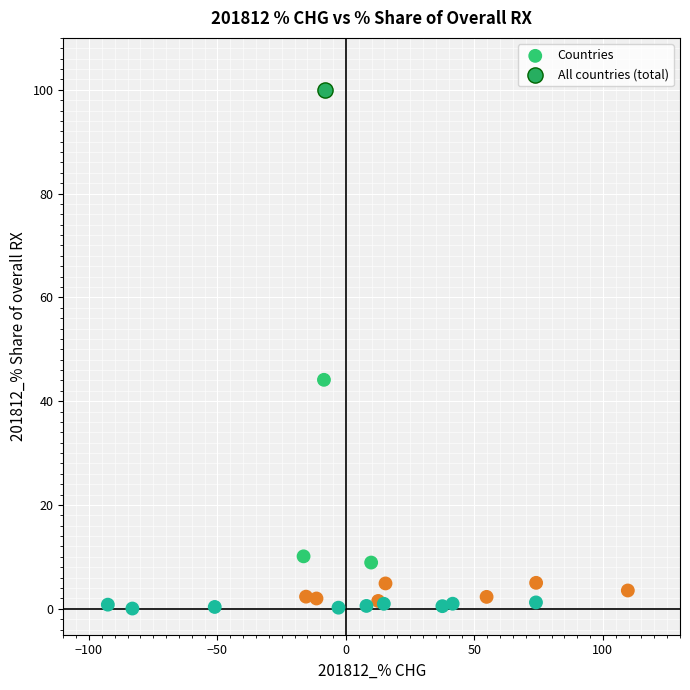

What are all the series names shown in the legend?

Countries, All countries (total)